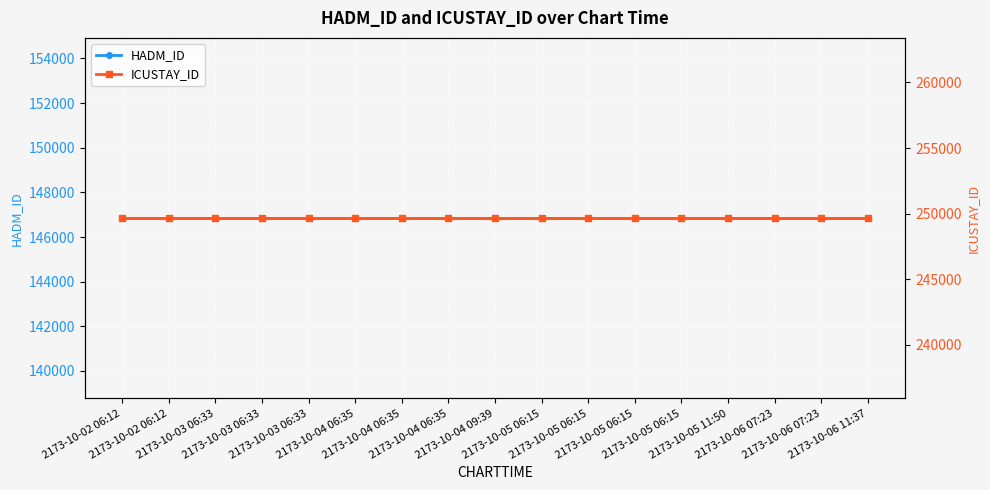

Is the value of HADM_ID at 2173-10-04 09:39 greater than the value of ICUSTAY_ID at 2173-10-03 06:33?

No